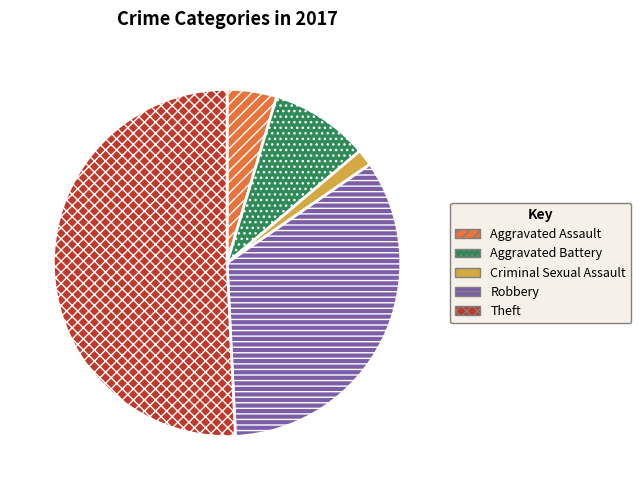

Does any single category account for the majority?

Yes